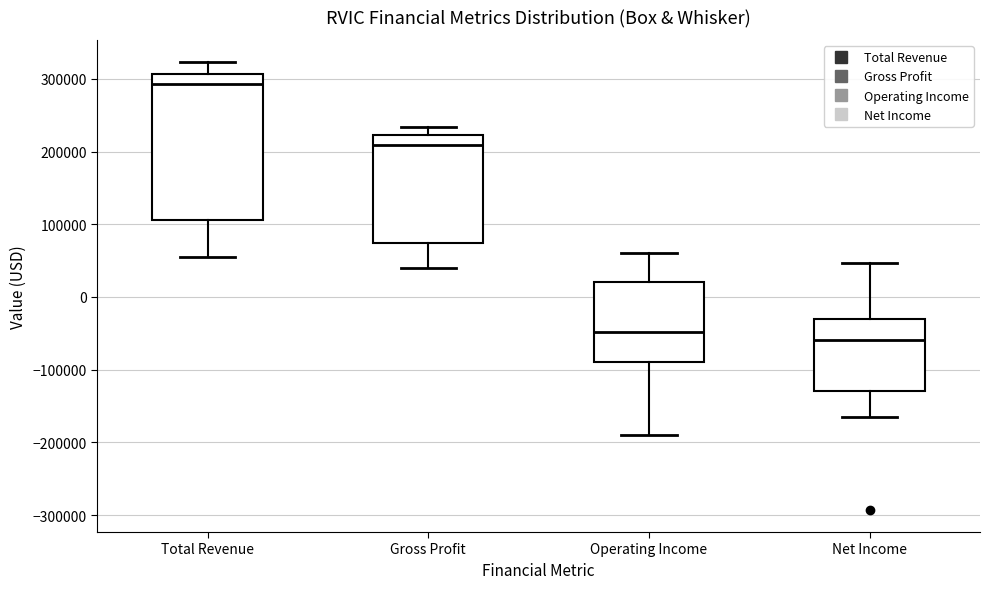

Which box has the highest median line?

Total Revenue